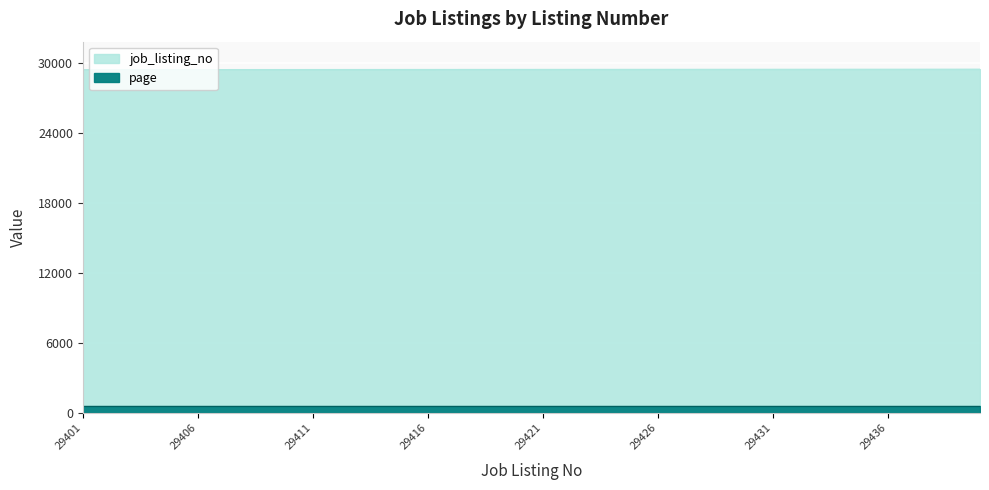

True or false: there are more than 2 points higher than both neighbors.

False